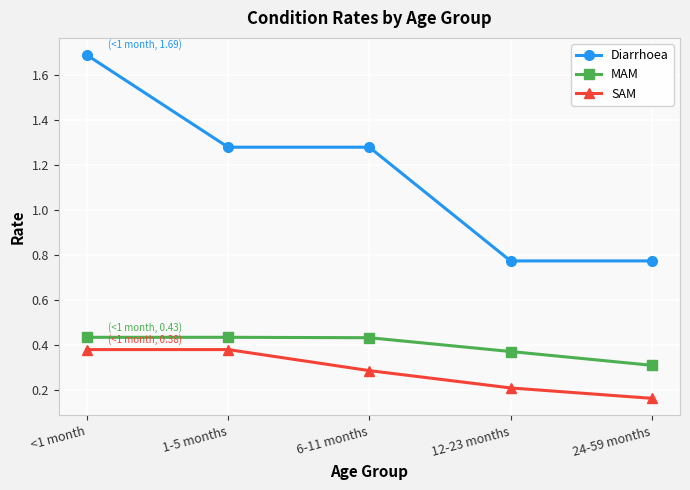

True or false: MAM has more than 1 interior local peaks.

False